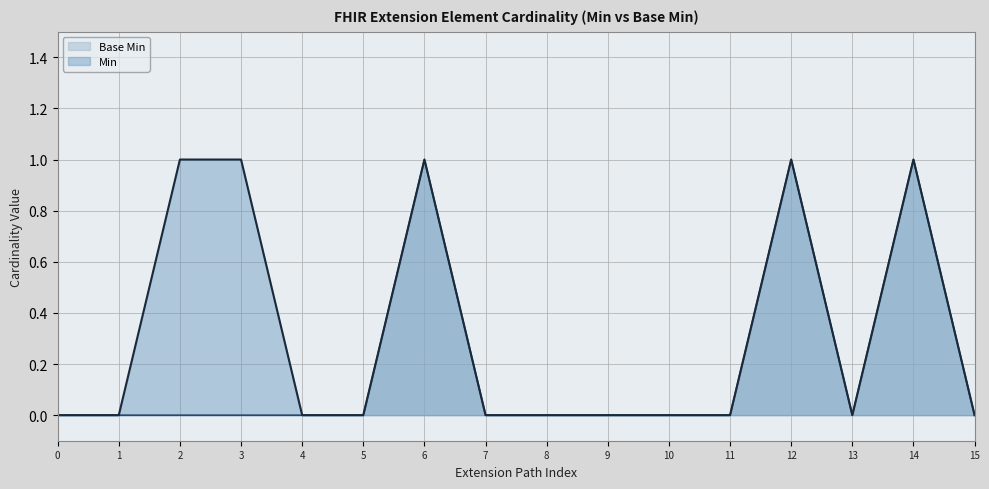

Is it true that Min equals 0 at 10?

True